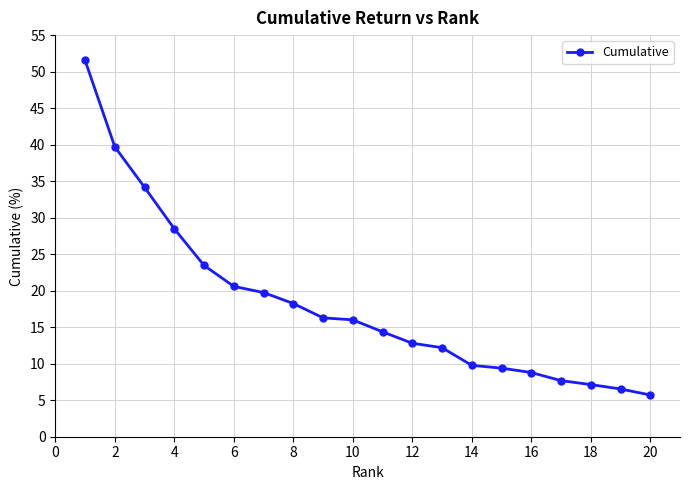

What is the value of the 3rd point from the left?

34.2